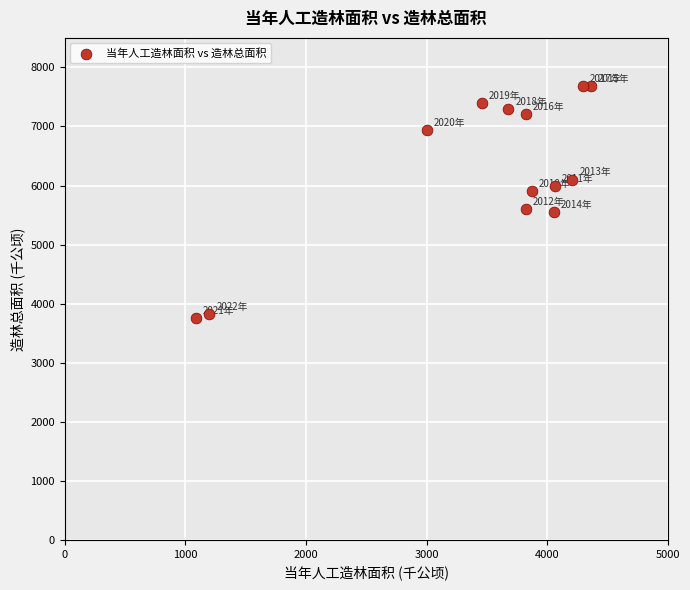

What is the range of X values (max minus min)?

3277.5